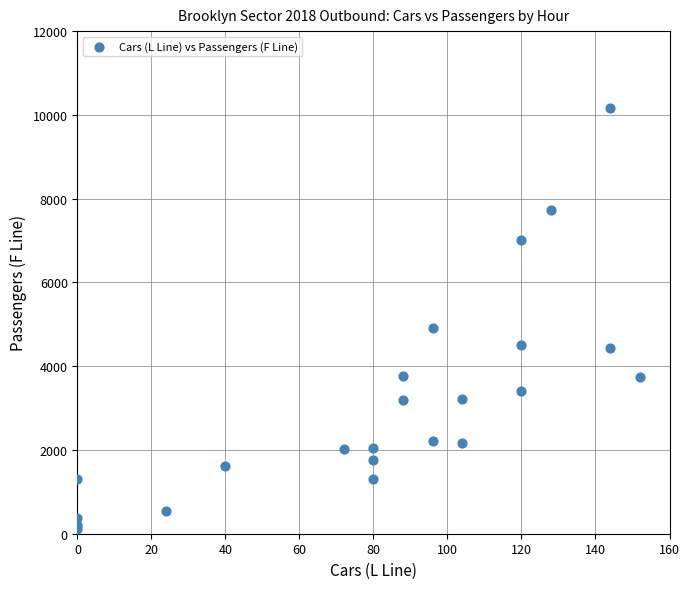

What Y value in the scatter plot is closest to 5140?

4905